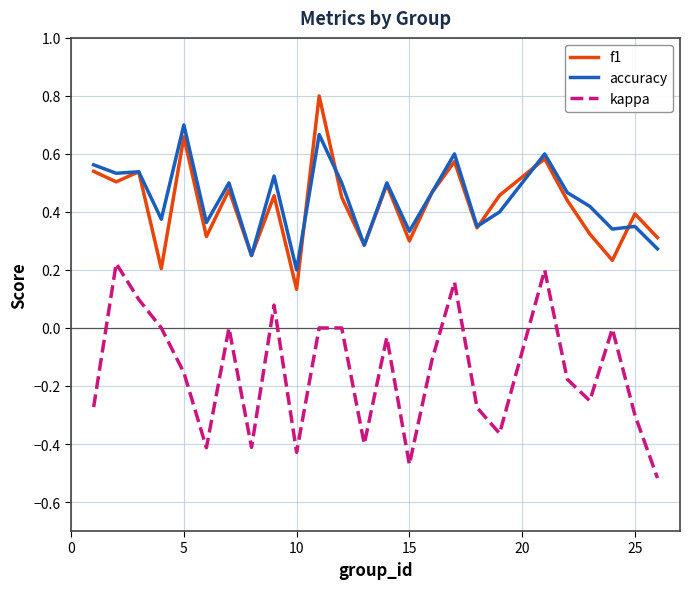

True or false: kappa and accuracy cross at least once.

False